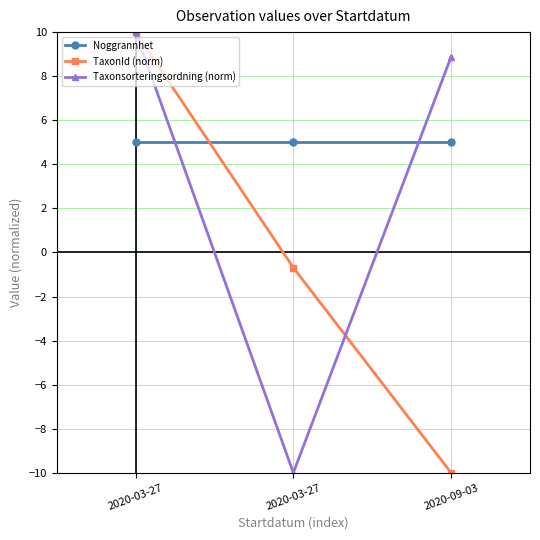

How many negative values does the TaxonId (norm) series have?

2